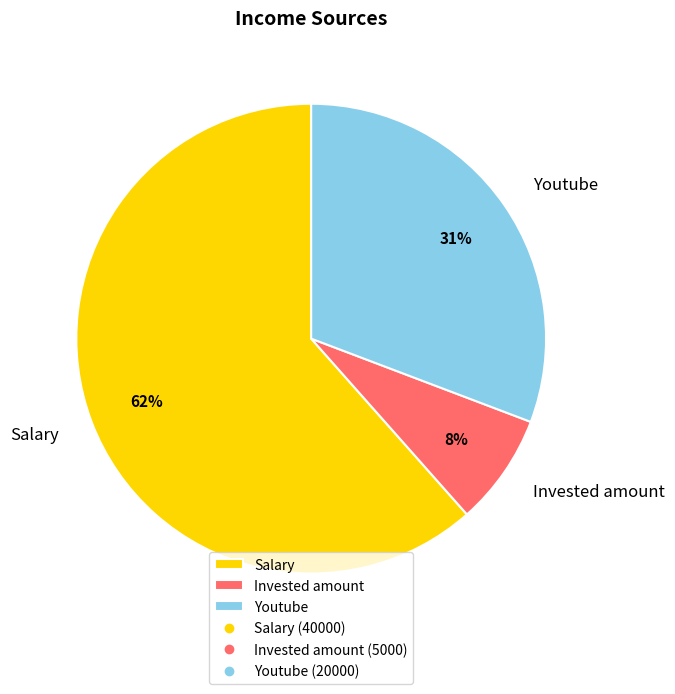

What is the largest slice in the pie chart?

Salary